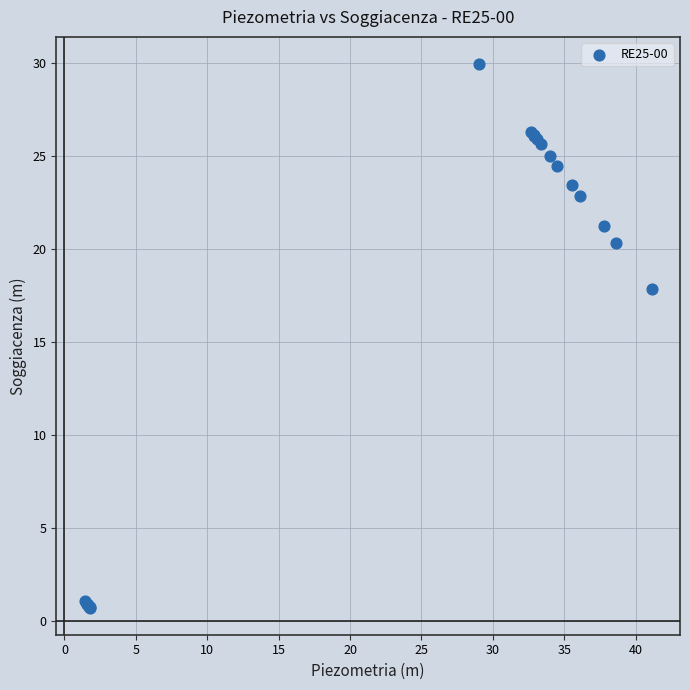

What Y value in the scatter plot is closest to 15?

17.9